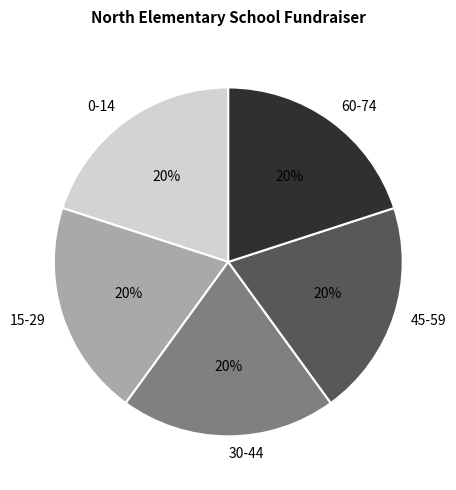

The 15-29 slice represents 27% of the pie. True or false?

False